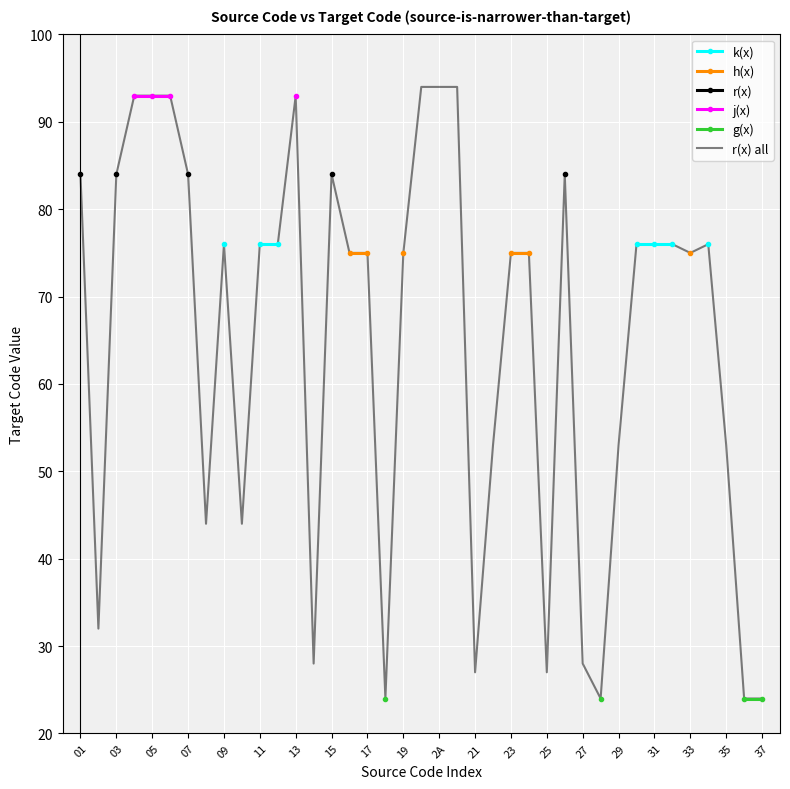

How many lines are shown in the chart?

6